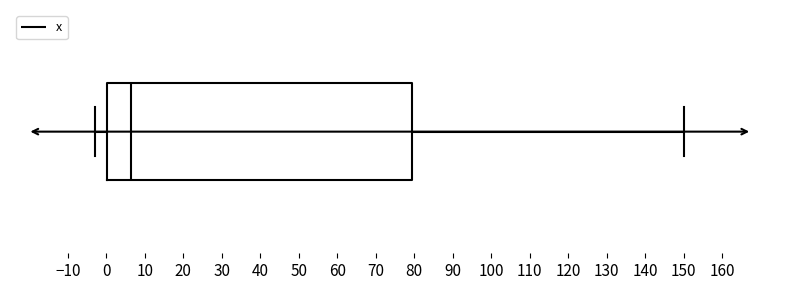

Where is the right edge of the box on the x-axis? The values are not printed on the chart, so give them approximately, as read against the axis.

79